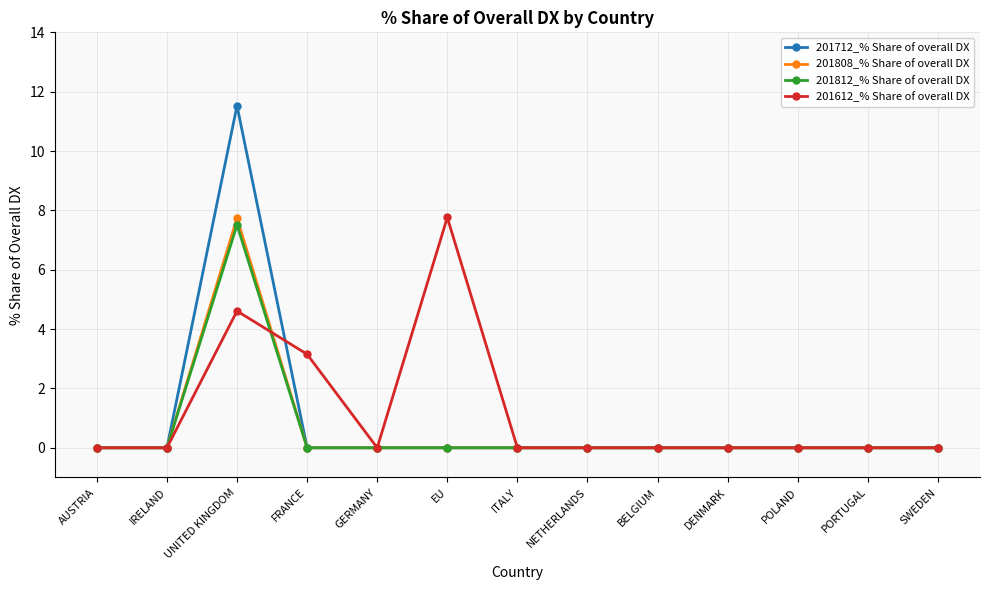

The value of 201712_% Share of overall DX at EU is -6.3. True or false?

False